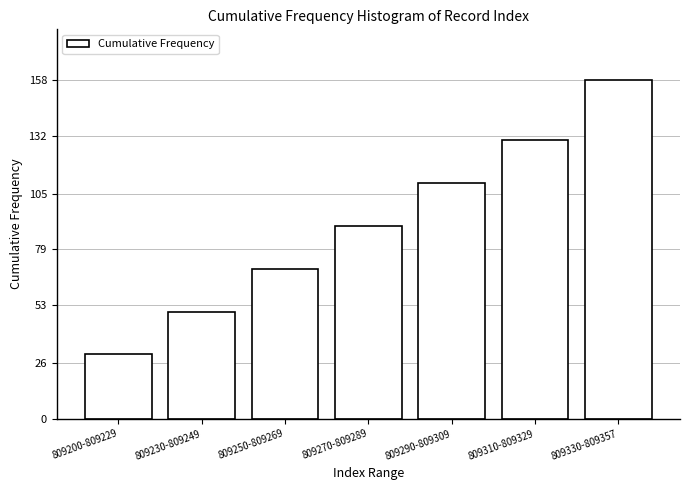

Reading right to left, what are all the values shown in this chart?

809330-809357=158	809310-809329=130	809290-809309=110	809270-809289=90	809250-809269=70	809230-809249=50	809200-809229=30